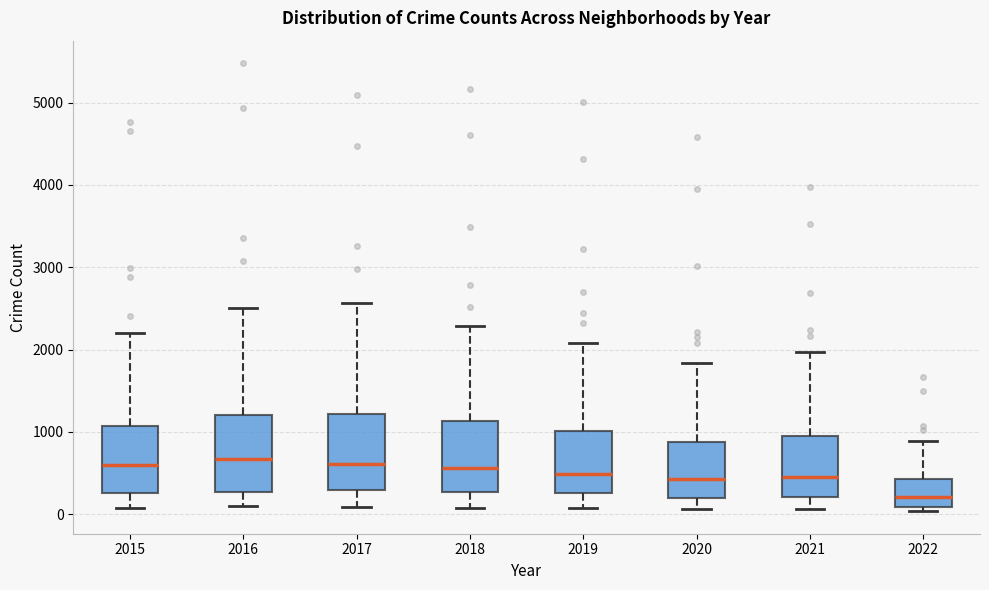

Reading left to right, transcribe this box plot: for each box, give where its median line is, the range the box spans, and where its two whiskers end, as read against the y-axis. The values are not printed on the chart, so give them approximately, as read against the axis.

2015: median 600, box 300 to 1100, whiskers 100 to 2200
2016: median 700, box 300 to 1200, whiskers 100 to 2500
2017: median 600, box 300 to 1200, whiskers 100 to 2600
2018: median 600, box 300 to 1100, whiskers 100 to 2300
2019: median 500, box 300 to 1000, whiskers 100 to 2100
2020: median 400, box 200 to 900, whiskers 100 to 1800
2021: median 500, box 200 to 1000, whiskers 100 to 2000
2022: median 200, box 100 to 400, whiskers 0 to 900